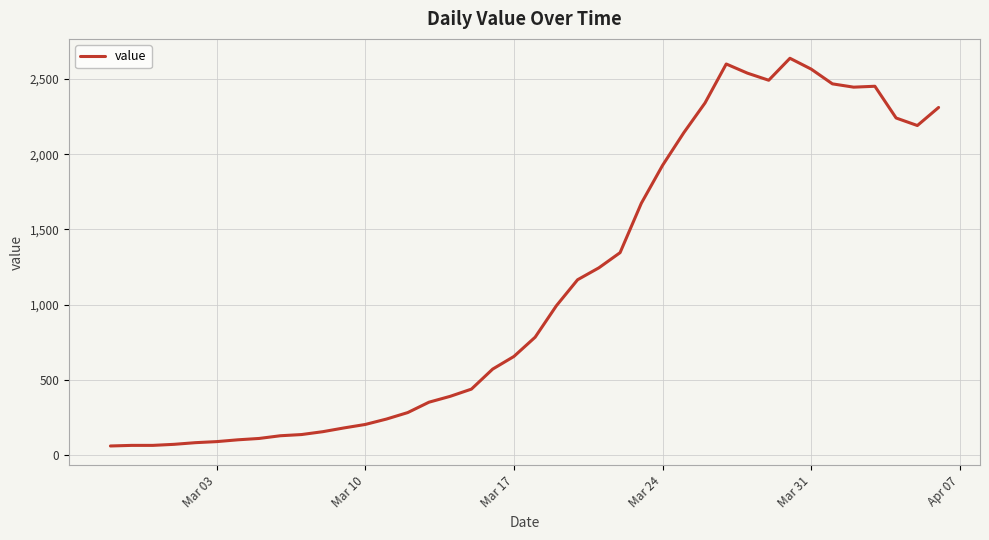

What is the smallest value displayed?

61